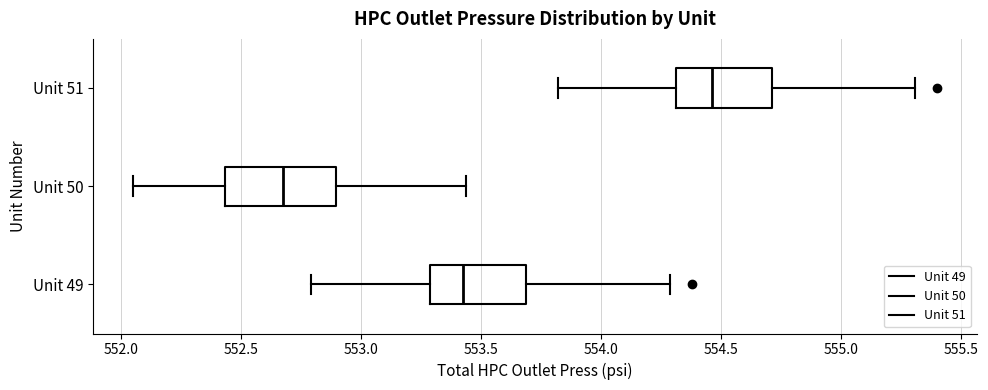

Comparing the boxes themselves (not the whiskers), which one is the widest?

Unit 50